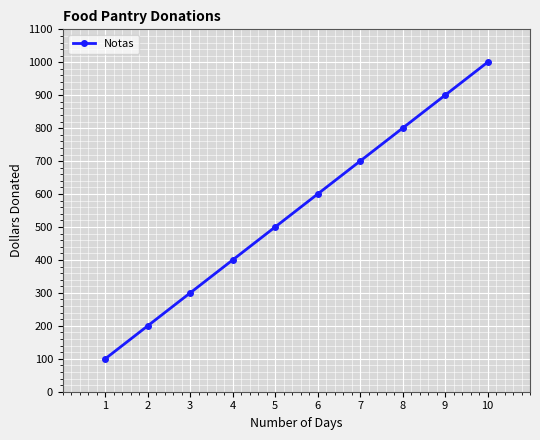

Rank the categories by value from lowest to highest.

1, 2, 3, 4, 5, 6, 7, 8, 9, 10